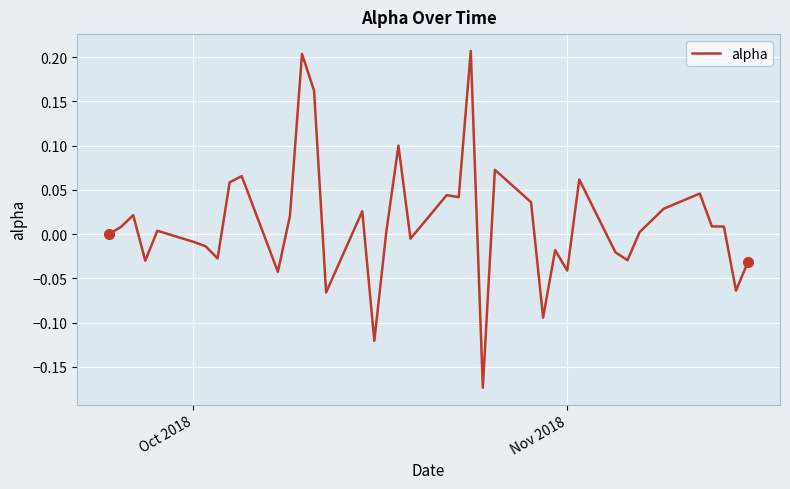

Does the chart display data point markers on the line(s)?

No